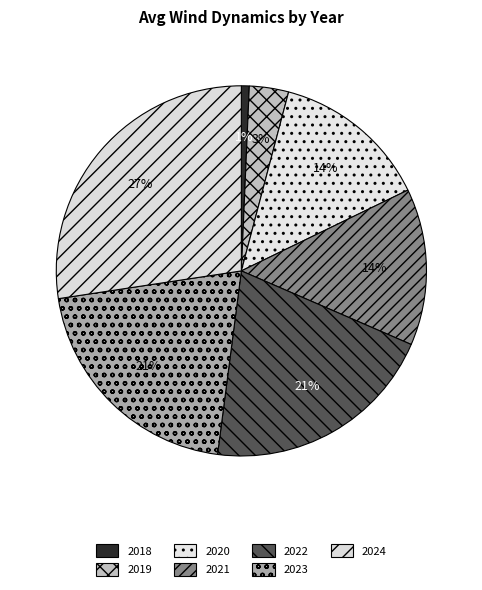

Count the number of slices in the pie.

7